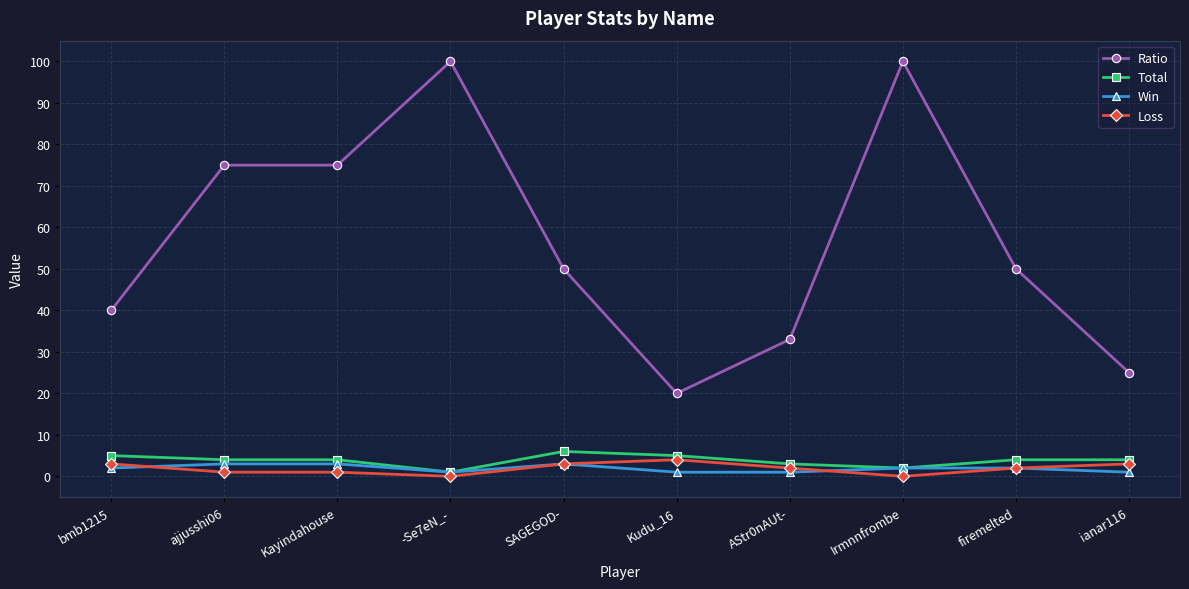

True or false: Ratio has more than 1 interior local peaks.

True